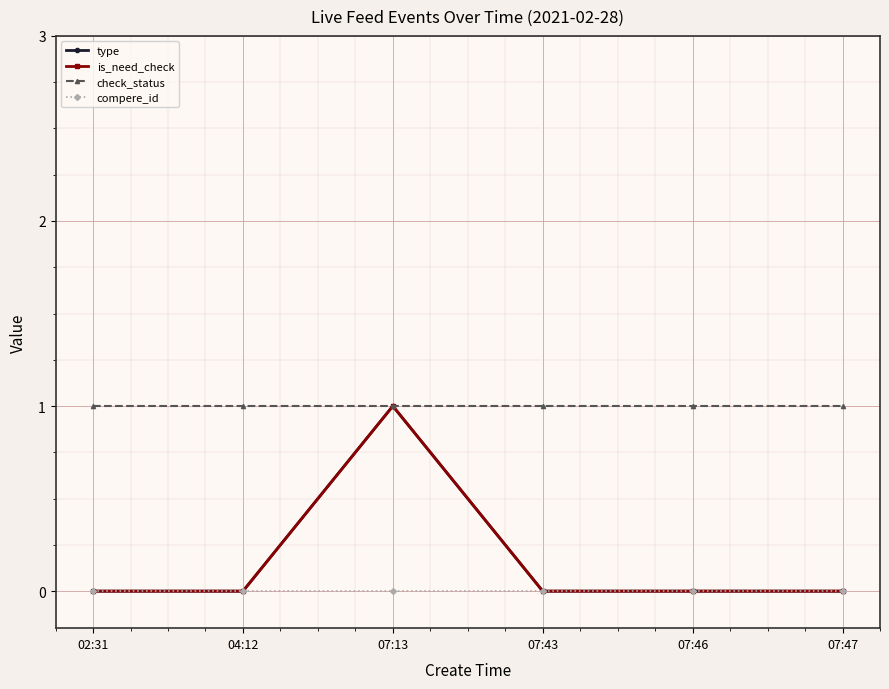

Does the chart have visible grid lines?

Yes